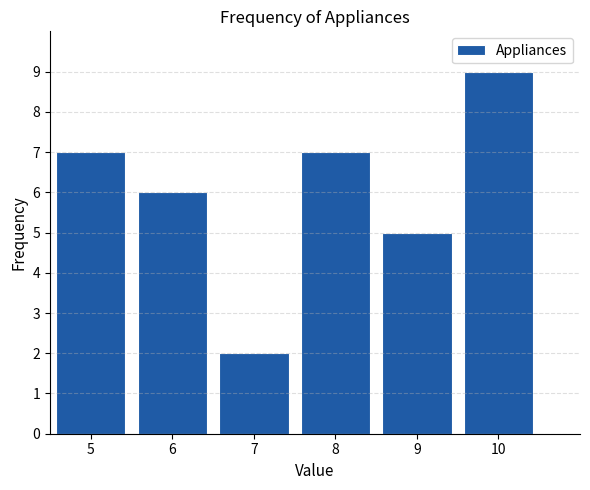

Reading right to left, what are all the values shown in this chart?

9	5	7	2	6	7